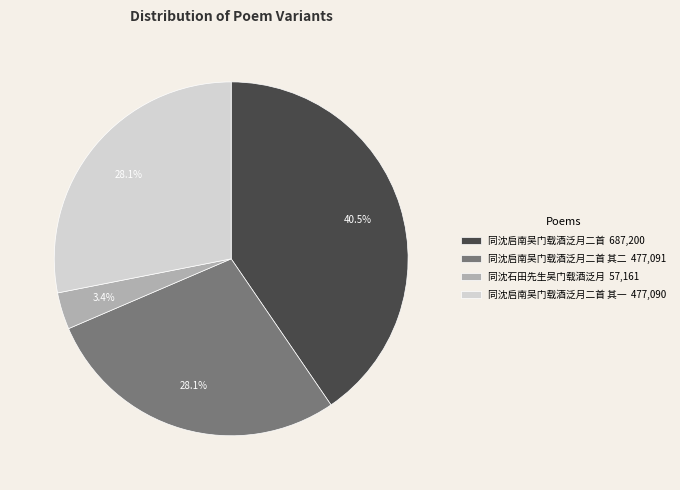

What is the total percentage of 同沈启南吴门载酒泛月二首 其二 477,091 and 同沈石田先生吴门载酒泛月 57,161?

31.5%